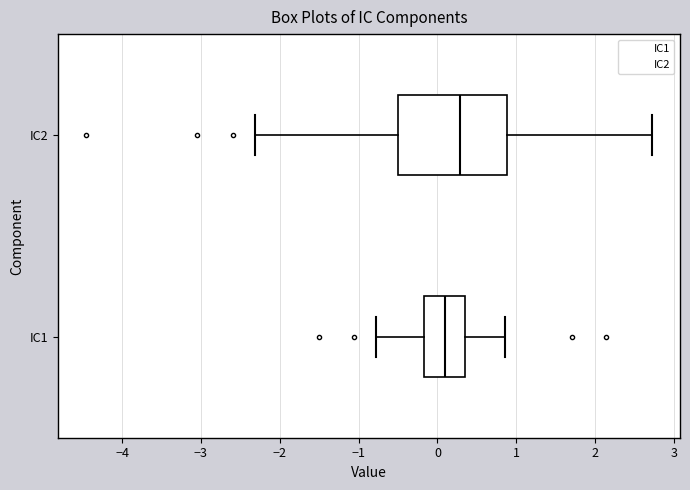

Reading bottom to top, transcribe this box plot: for each box, give where its median line is, the range the box spans, and where its two whiskers end, as read against the x-axis. The values are not printed on the chart, so give them approximately, as read against the axis.

IC1: median 0.1, box -0.2 to 0.4, whiskers -0.8 to 0.9
IC2: median 0.3, box -0.5 to 0.9, whiskers -2.3 to 2.7